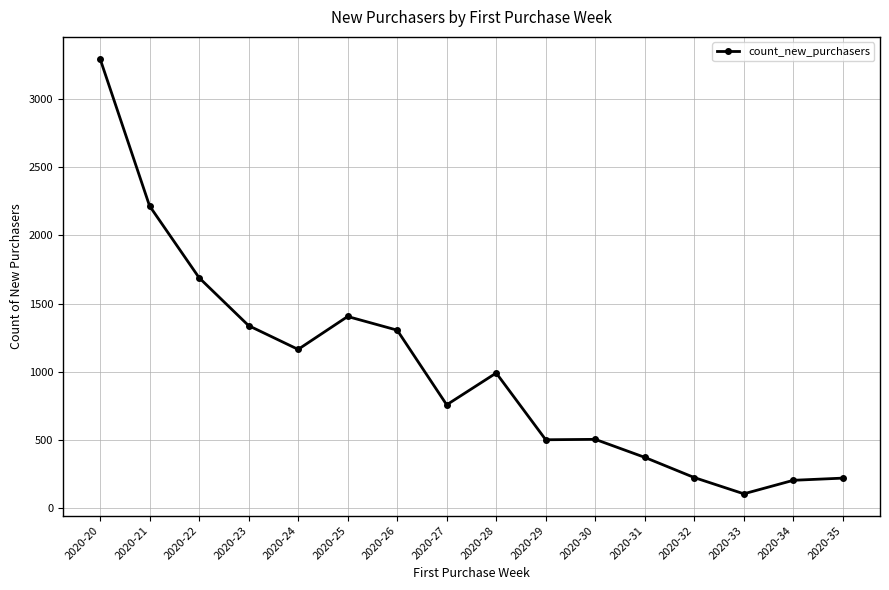

Is this an area chart (filled region under the line)?

No